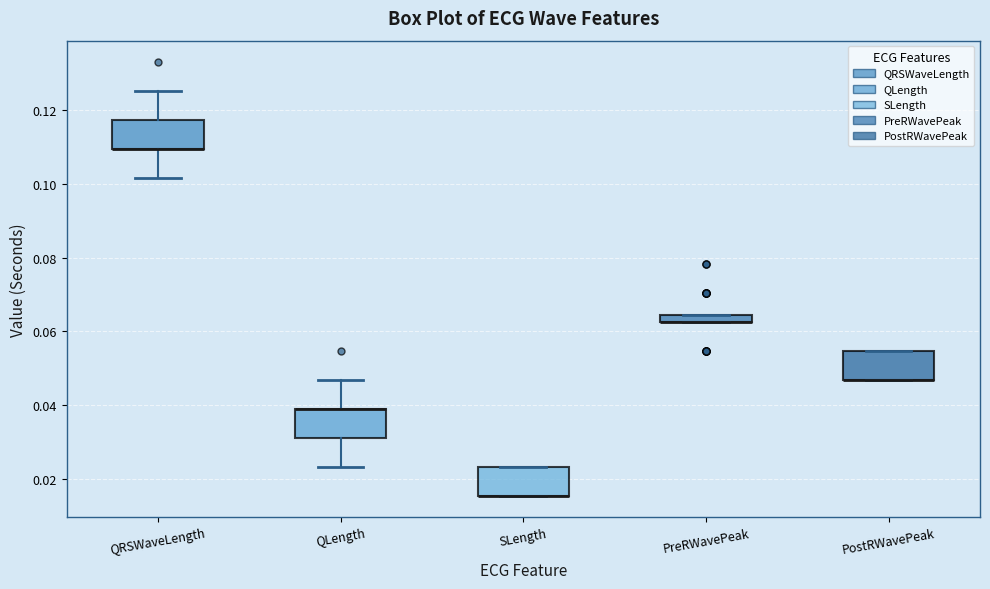

Where is the upper edge of the box for QRSWaveLength on the y-axis? The values are not printed on the chart, so give them approximately, as read against the axis.

0.118